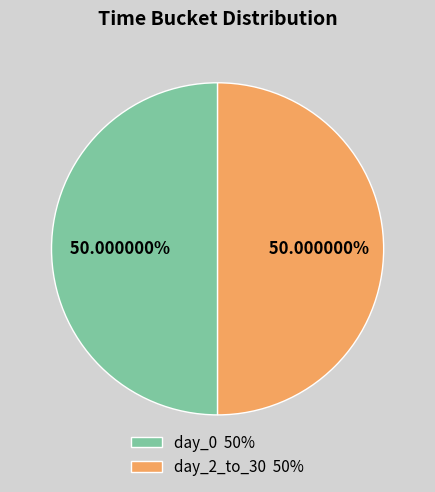

Is the sum of day_2_to_30 50% and day_0 50% greater than half?

Yes